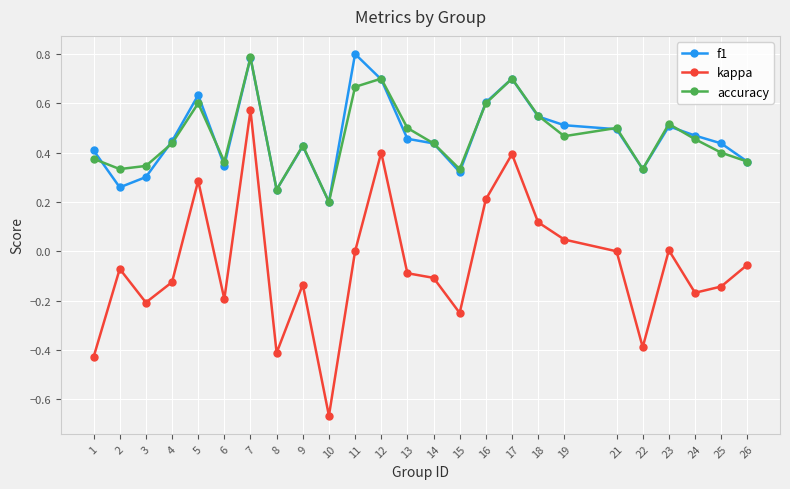

Which series has the largest range (max minus min)?

kappa